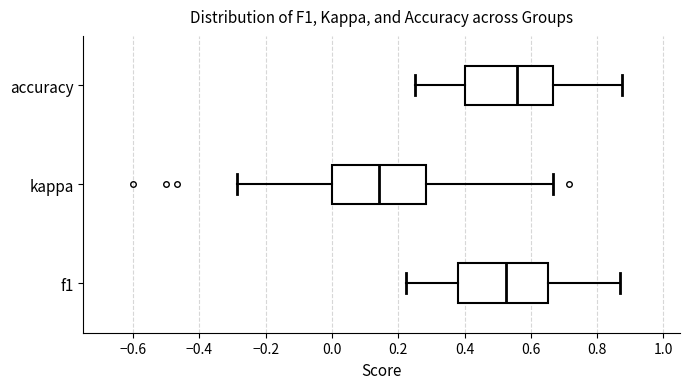

Reading bottom to top, read every box against the x-axis: the position of its median line, the range the box covers, and the ends of its whiskers. The values are not printed on the chart, so give them approximately, as read against the axis.

f1: median 0.52, box 0.38 to 0.66, whiskers 0.22 to 0.86
kappa: median 0.14, box 0.00 to 0.28, whiskers -0.28 to 0.66
accuracy: median 0.56, box 0.40 to 0.66, whiskers 0.26 to 0.88